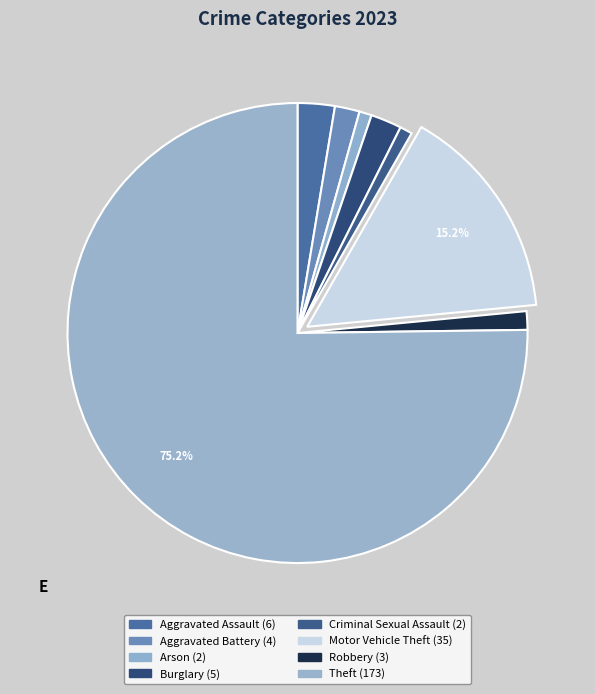

True or false: Burglary accounts for 1% of the total.

False